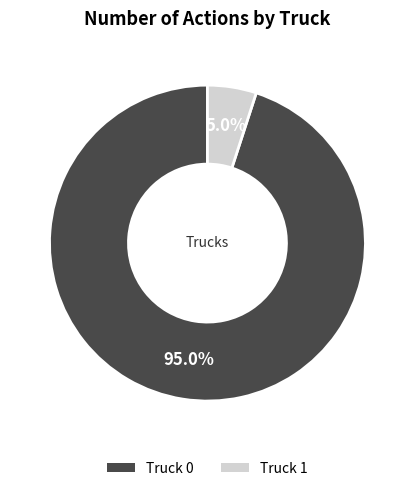

What percentage is the Truck 1 slice, to the nearest percent?

5%